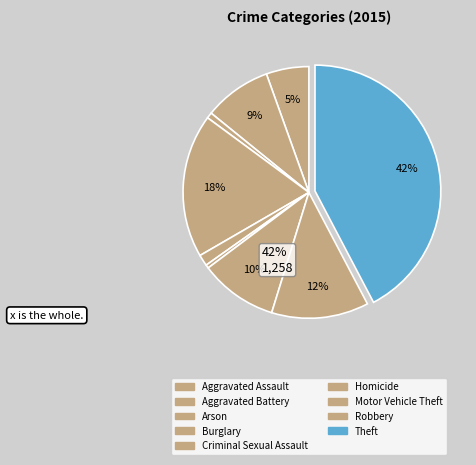

Between Aggravated Battery and Burglary, which is larger?

Burglary